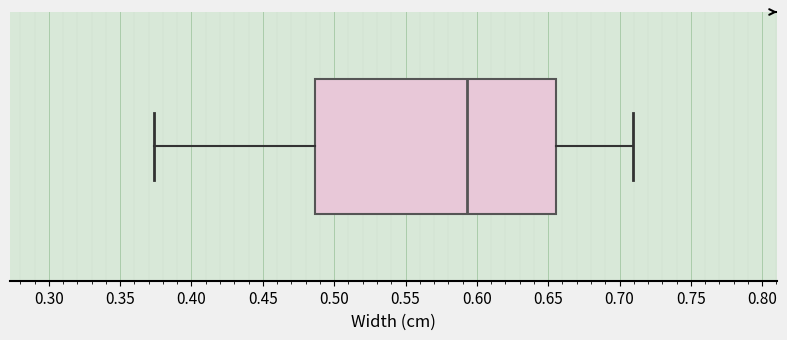

Transcribe this box plot: give where the median line is, the range the box spans, and where the two whiskers end, as read against the x-axis. The values are not printed on the chart, so give them approximately, as read against the axis.

median 0.595, box 0.485 to 0.655, whiskers 0.375 to 0.710